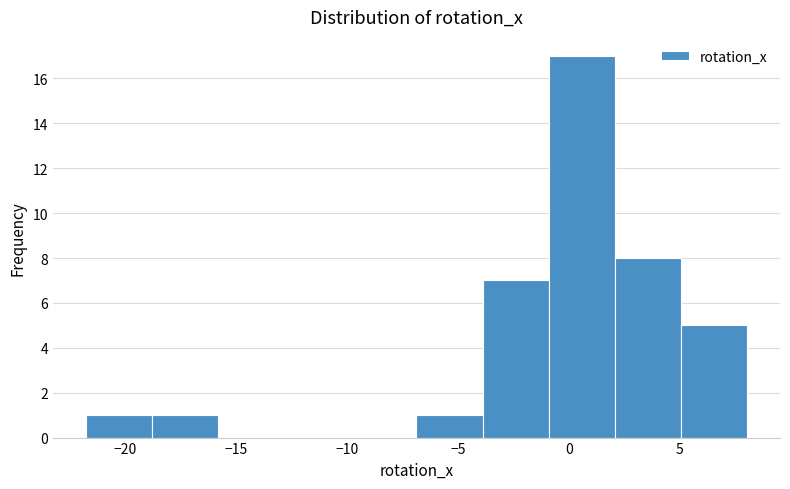

Reading left to right, transcribe this chart: for each bar, give the range it covers on the x-axis and its height. Neither the bar edges nor the heights are printed on the chart, so give them approximately, as read against the axes.

-22 to -19: 1
-19 to -16: 1
-16 to -13: 0
-13 to -10: 0
-10 to -7: 0
-7 to -4: 1
-4 to -1: 7
-1 to 2: 17
2 to 5: 8
5 to 8: 5